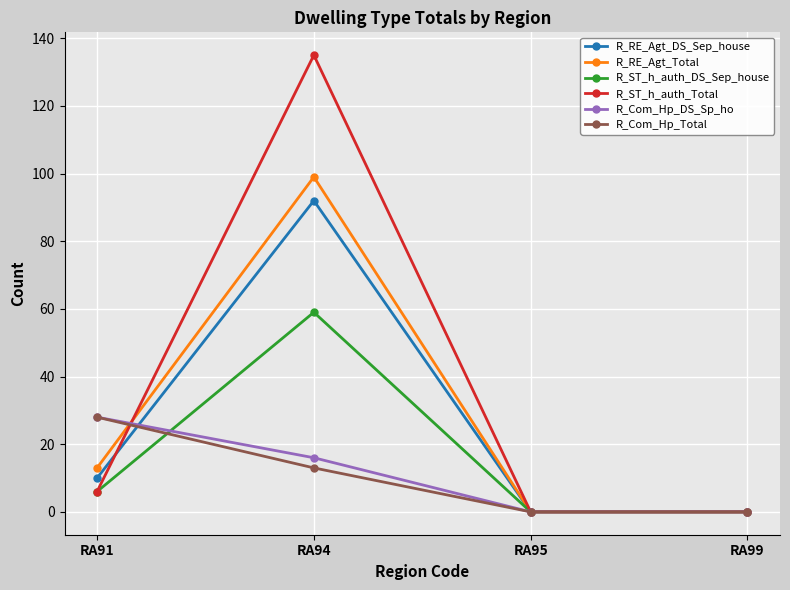

Does the chart have visible grid lines?

Yes